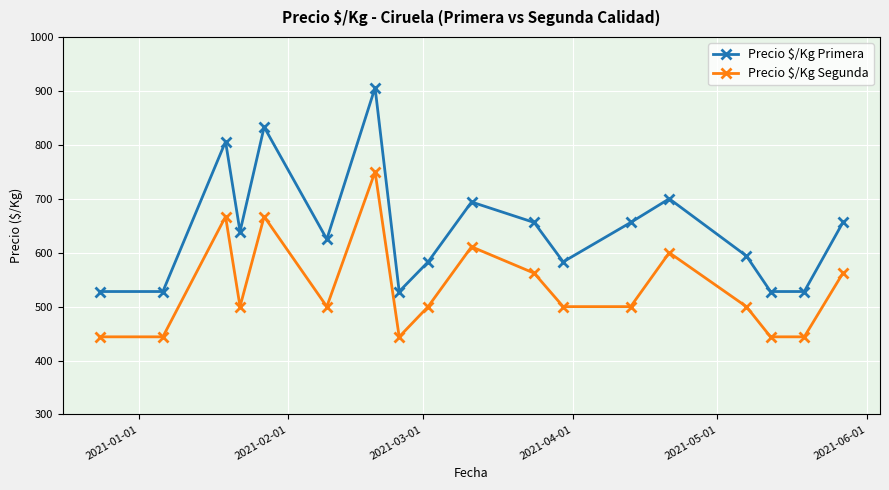

List the series in order of their overall mean, highest first.

Precio $/Kg Primera, Precio $/Kg Segunda